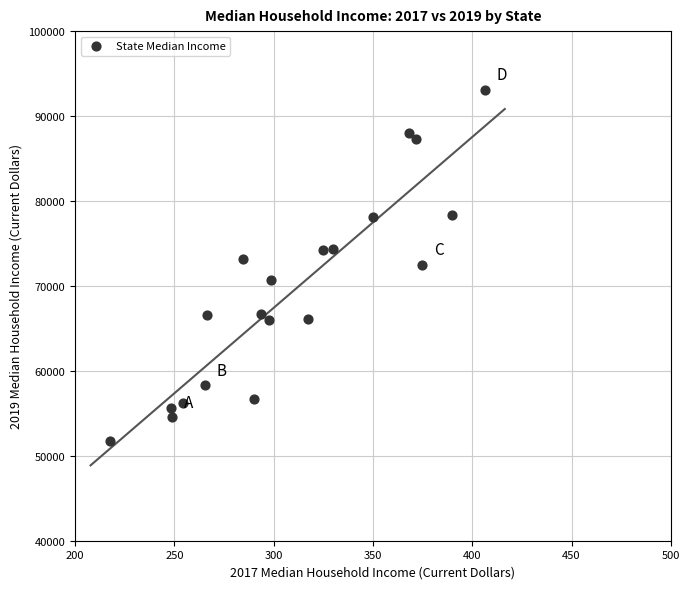

What is the range of X values (max minus min)?

37717